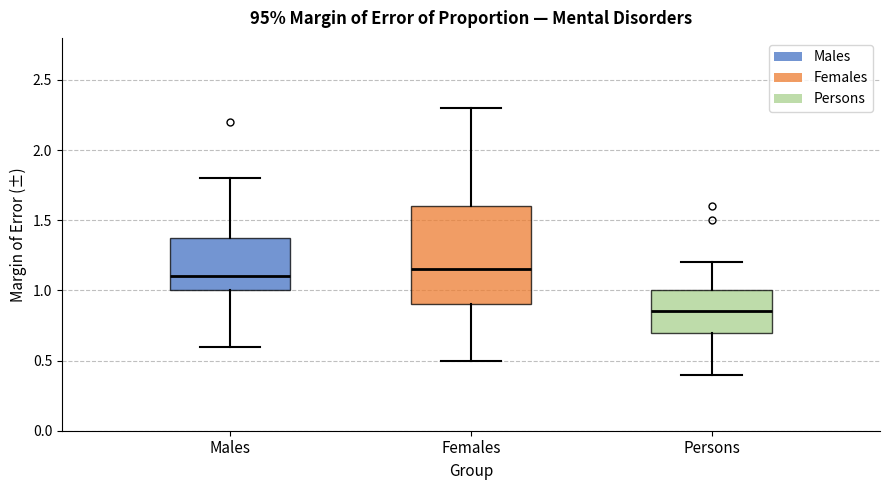

Reading left to right, read every box against the y-axis: the position of its median line, the range the box covers, and the ends of its whiskers. The values are not printed on the chart, so give them approximately, as read against the axis.

Males: median 1.10, box 1.00 to 1.40, whiskers 0.60 to 1.80
Females: median 1.15, box 0.90 to 1.60, whiskers 0.50 to 2.30
Persons: median 0.85, box 0.70 to 1.00, whiskers 0.40 to 1.20